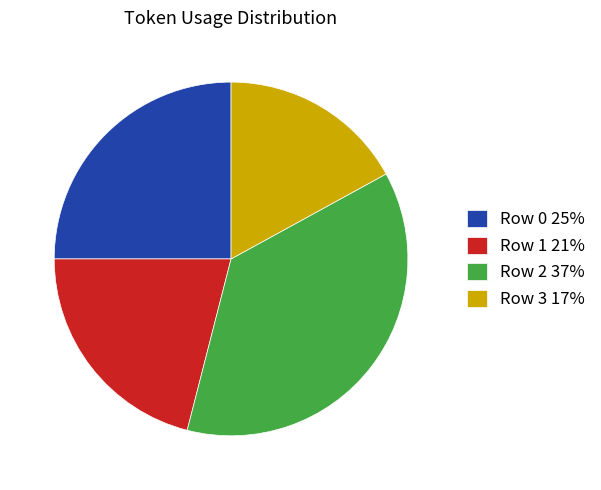

The Row 1 21% slice represents 8% of the pie. True or false?

False